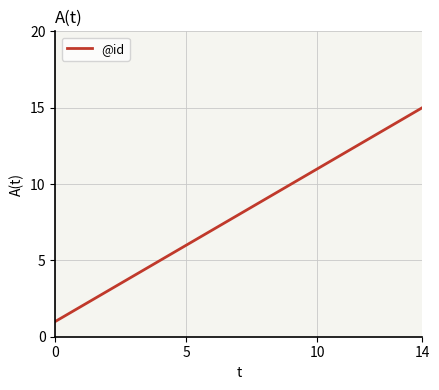

What is the sum of all values?

120